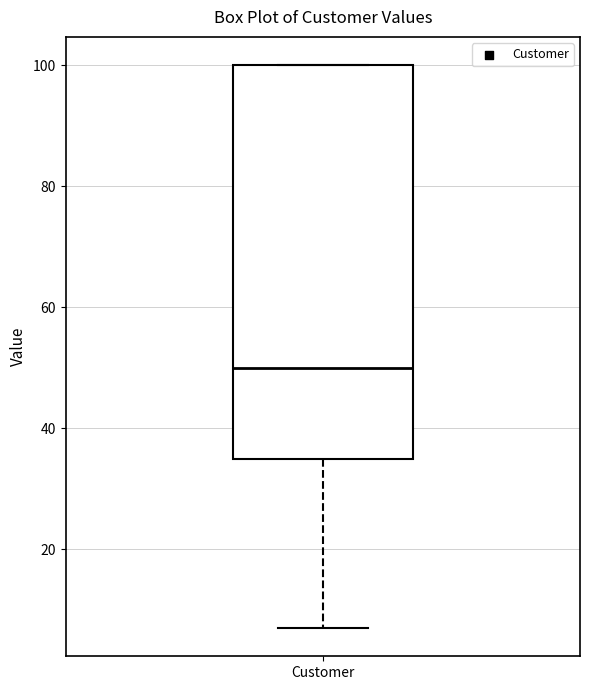

Where is the upper edge of the box for Customer on the y-axis? The values are not printed on the chart, so give them approximately, as read against the axis.

100